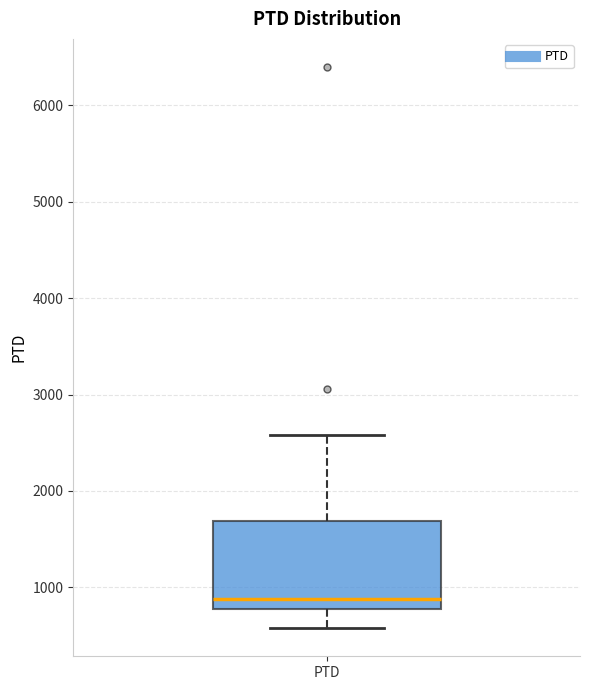

Transcribe this box plot: give where the median line is, the range the box spans, and where the two whiskers end, as read against the y-axis. The values are not printed on the chart, so give them approximately, as read against the axis.

median 900, box 800 to 1700, whiskers 600 to 2600